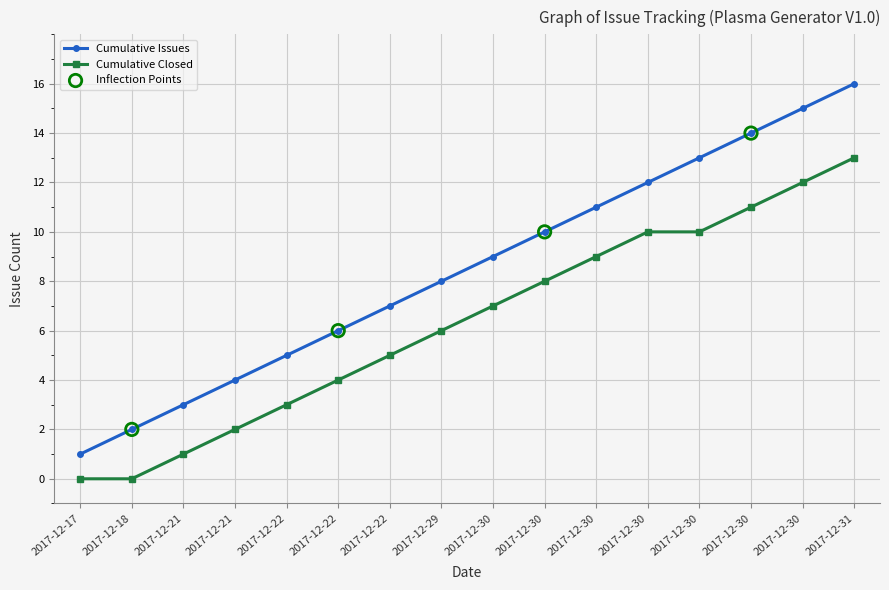

Is this an area chart (filled region under the line)?

No